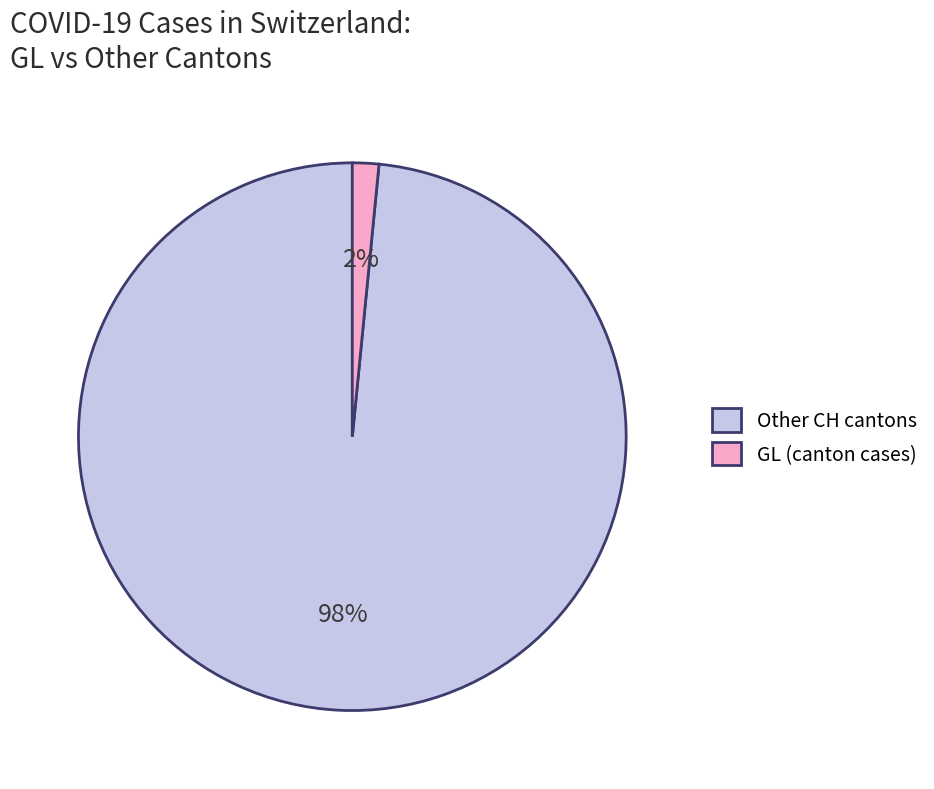

What is the largest slice in the pie chart?

Other CH cantons